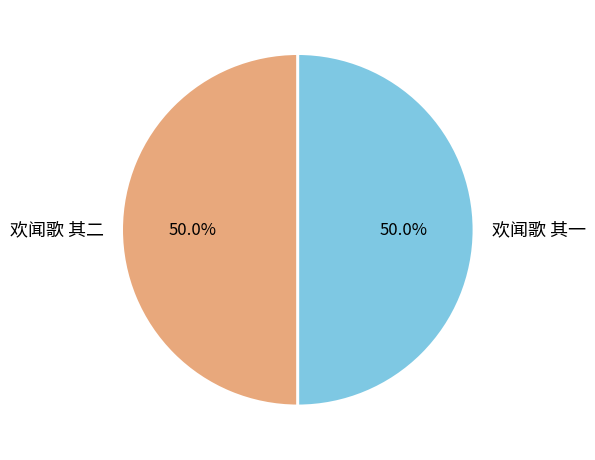

How many segments does this pie chart have?

2